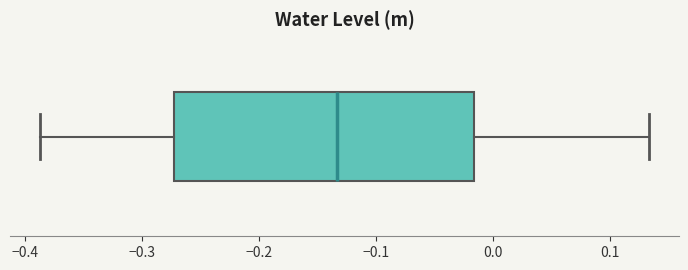

Where does the right whisker of the box end on the x-axis? The values are not printed on the chart, so give them approximately, as read against the axis.

0.13